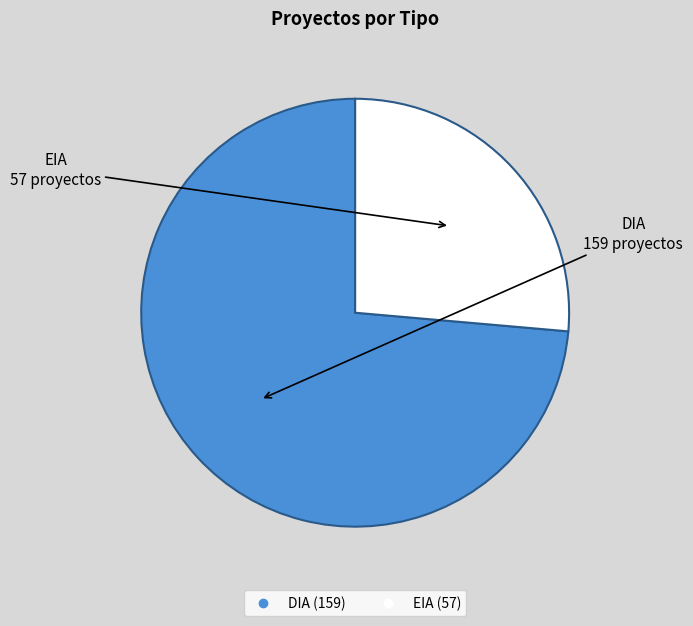

Is there a majority slice in this chart?

Yes